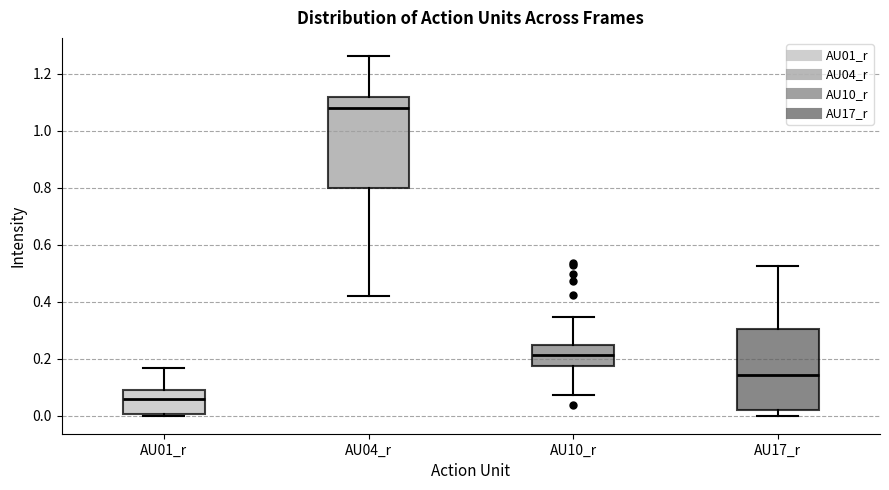

Where is the lower edge of the box for AU10_r on the y-axis? The values are not printed on the chart, so give them approximately, as read against the axis.

0.18